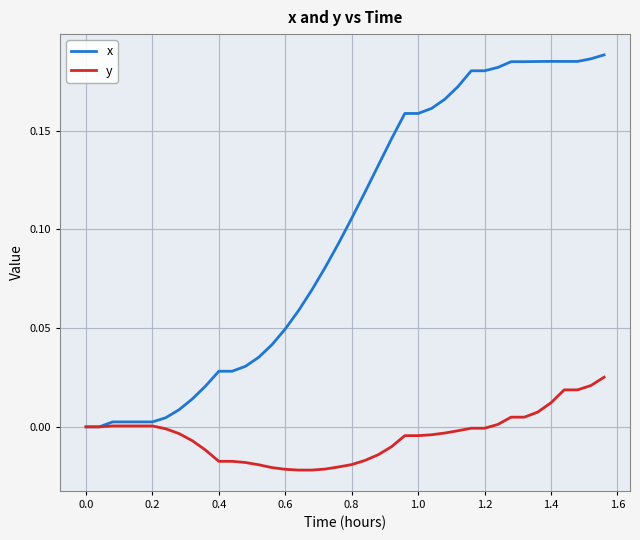

Rank the series by their maximum value, from highest to lowest.

x, y